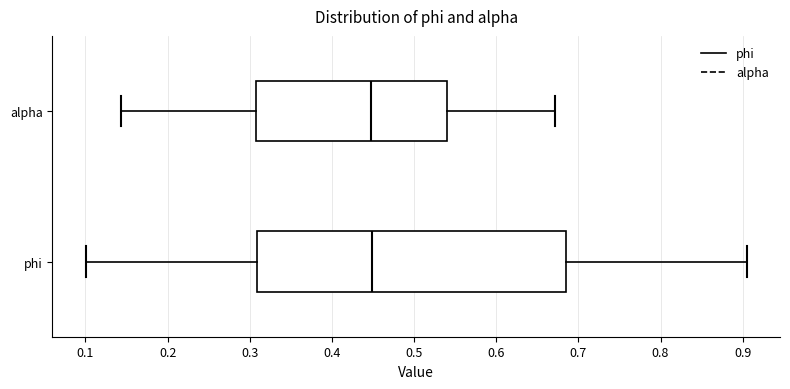

Reading bottom to top, transcribe this box plot: for each box, give where its median line is, the range the box spans, and where its two whiskers end, as read against the x-axis. The values are not printed on the chart, so give them approximately, as read against the axis.

phi: median 0.45, box 0.31 to 0.69, whiskers 0.10 to 0.91
alpha: median 0.45, box 0.31 to 0.54, whiskers 0.14 to 0.67